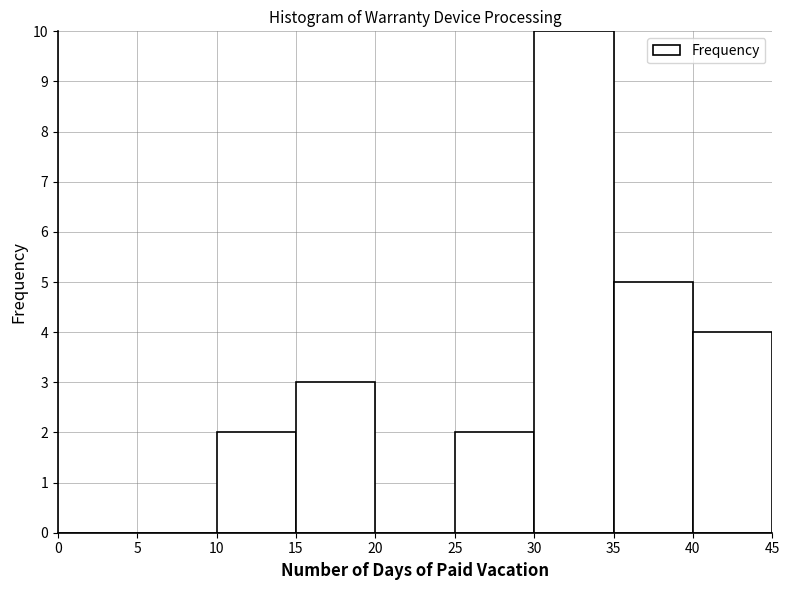

What is the height of the bar covering 40 to 45 on the x-axis? The values are not printed on the chart, so give them approximately, as read against the axis.

4